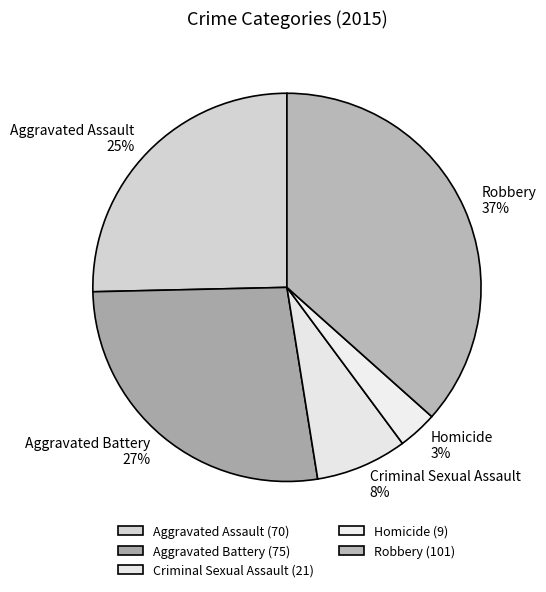

Approximately how many times larger is the value at Aggravated Assault compared to Robbery?

0.7